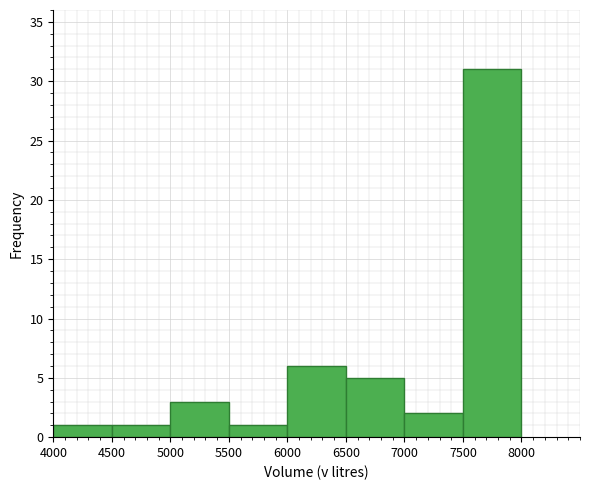

Over which range of the x-axis is the bar tallest?

7500 to 8000